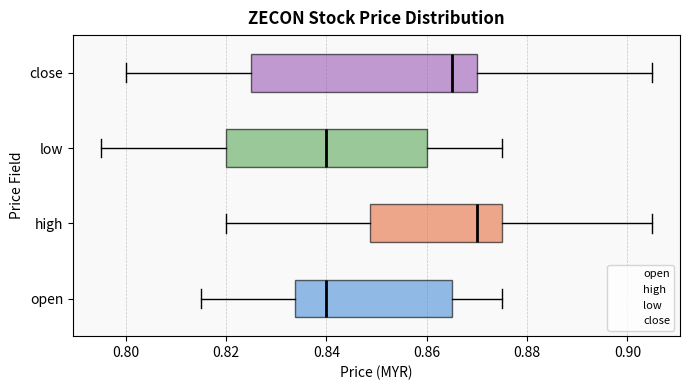

Reading bottom to top, read every box against the x-axis: the position of its median line, the range the box covers, and the ends of its whiskers. The values are not printed on the chart, so give them approximately, as read against the axis.

open: median 0.840, box 0.834 to 0.866, whiskers 0.816 to 0.876
high: median 0.870, box 0.848 to 0.876, whiskers 0.820 to 0.906
low: median 0.840, box 0.820 to 0.860, whiskers 0.796 to 0.876
close: median 0.866, box 0.826 to 0.870, whiskers 0.800 to 0.906